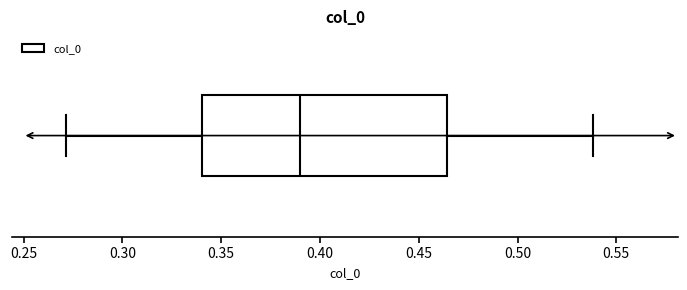

Where is the right edge of the box on the x-axis? The values are not printed on the chart, so give them approximately, as read against the axis.

0.465